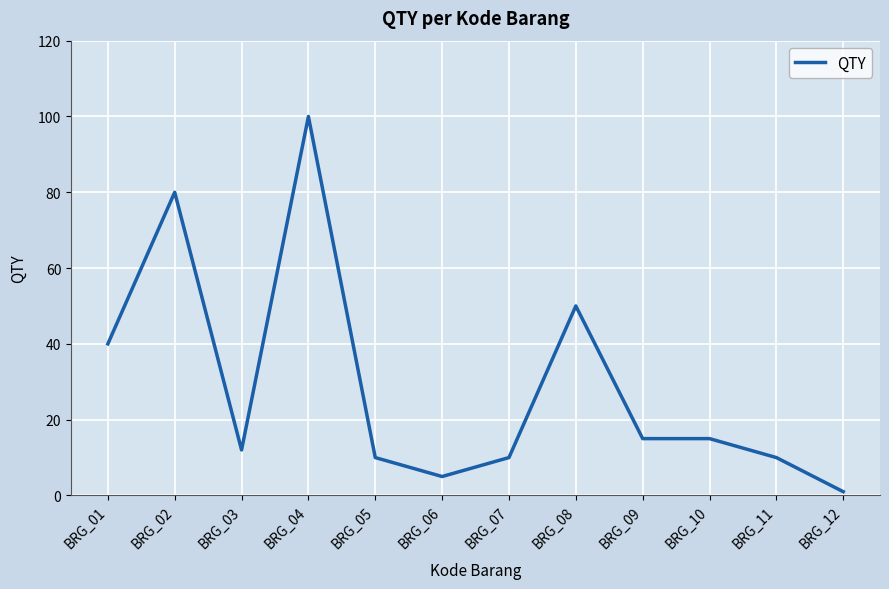

Where is the first local maximum?

BRG_02